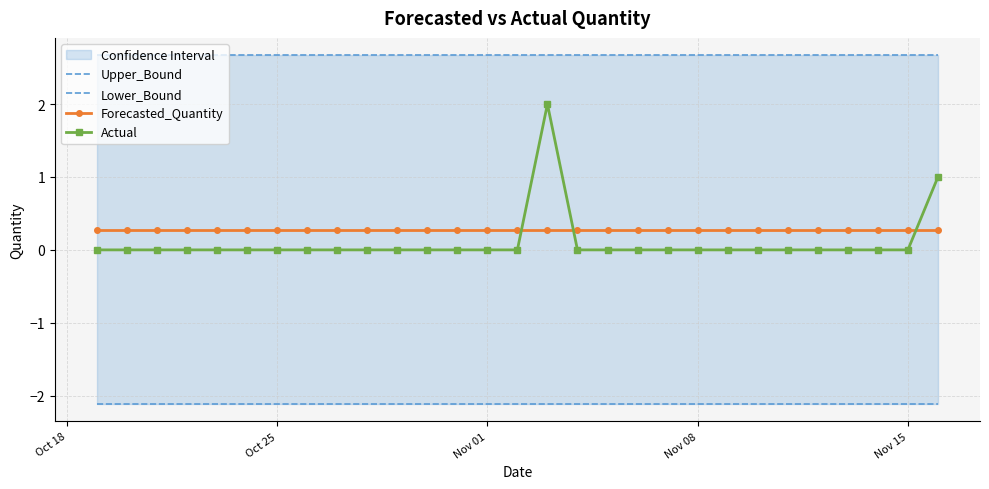

Count the number of categories in the chart.

29